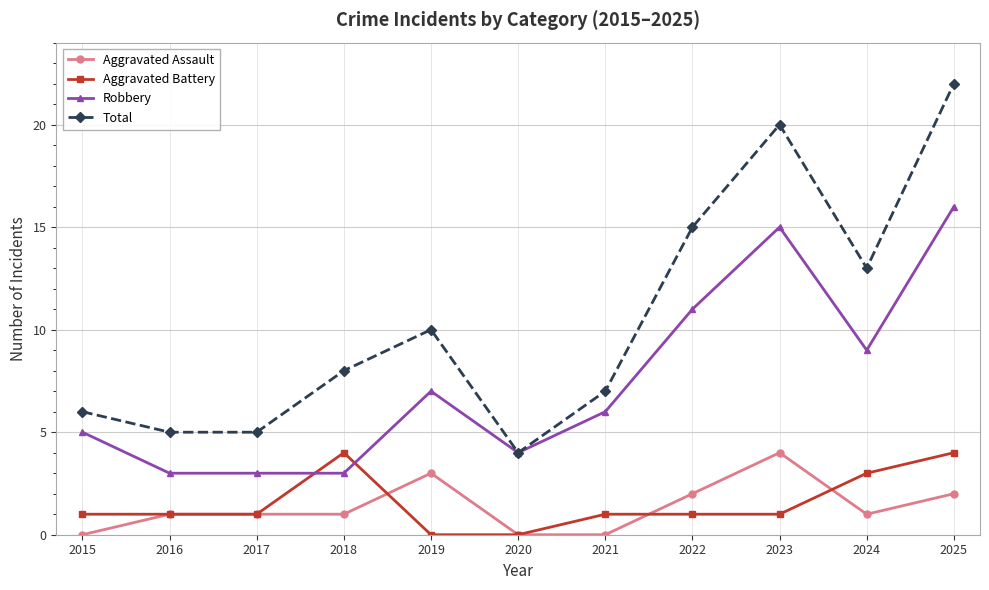

Which series has the widest spread of values?

Total